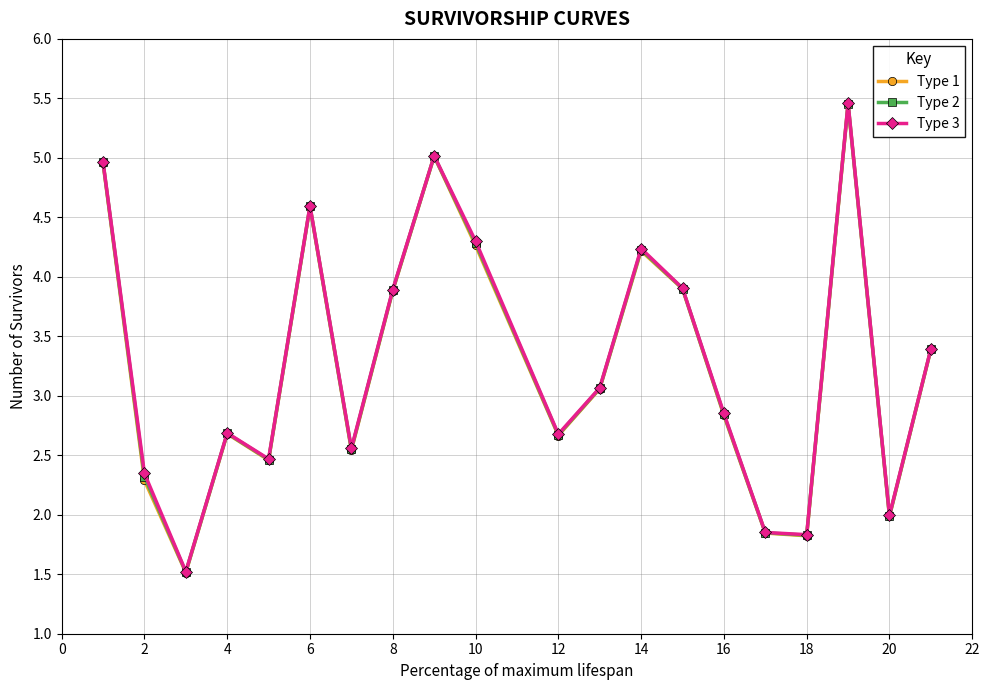

What is the average value of the Type 2 series?

3.3